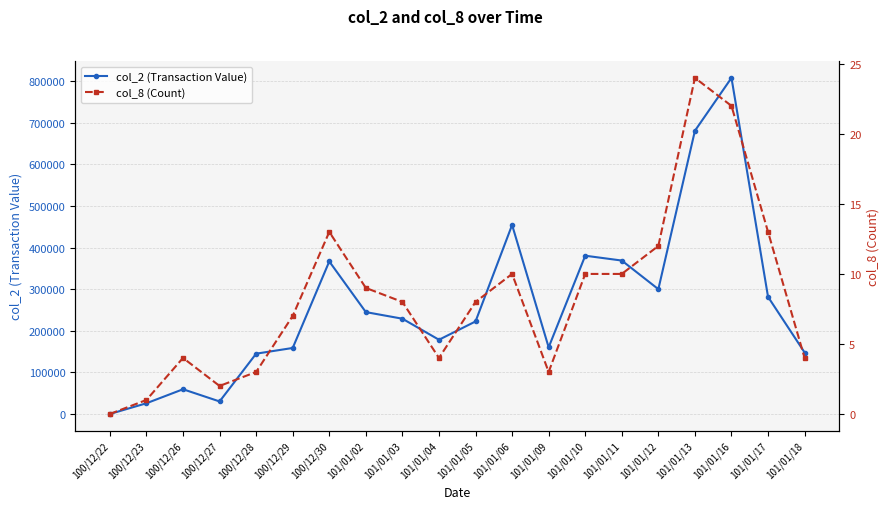

Is this an area chart (filled region under the line)?

No